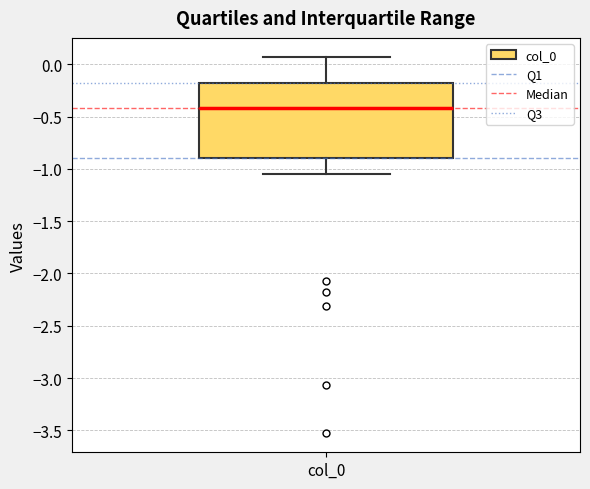

Read this box plot against the y-axis: the position of the median line, the range covered by the box, and the ends of both whiskers. The values are not printed on the chart, so give them approximately, as read against the axis.

median -0.40, box -0.90 to -0.20, whiskers -1.05 to 0.05